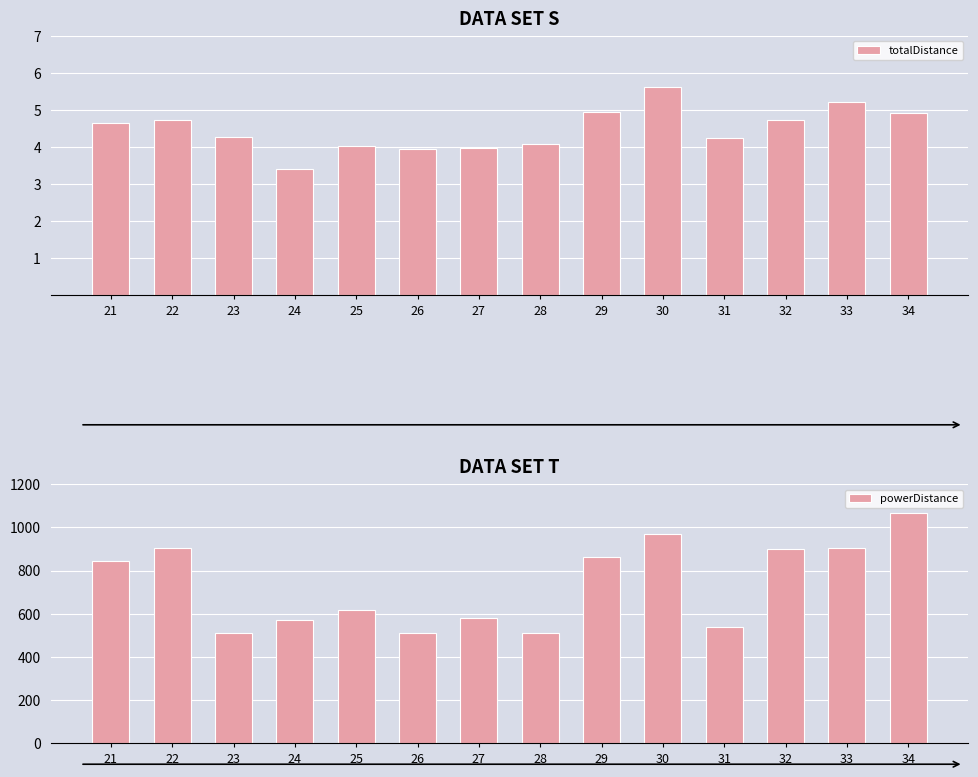

At which label is totalDistance closest to 4?

27